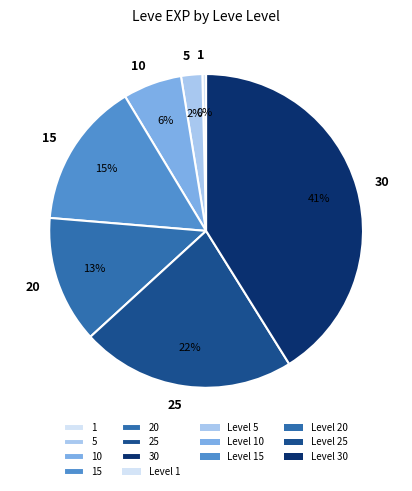

Is it true that 25 is 30% of the pie?

False